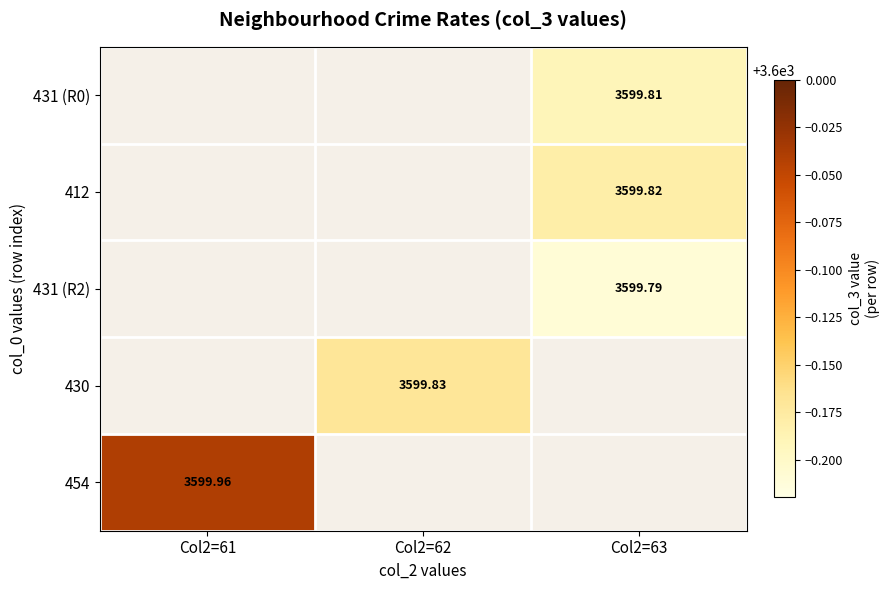

How many distinct data groups are displayed?

5